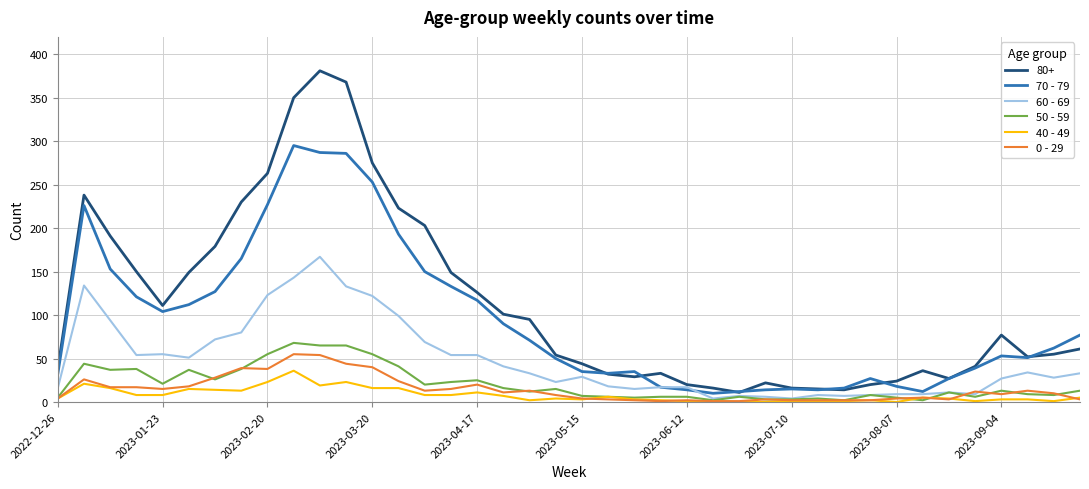

True or false: 40 - 49 and 80+ cross at least once.

False